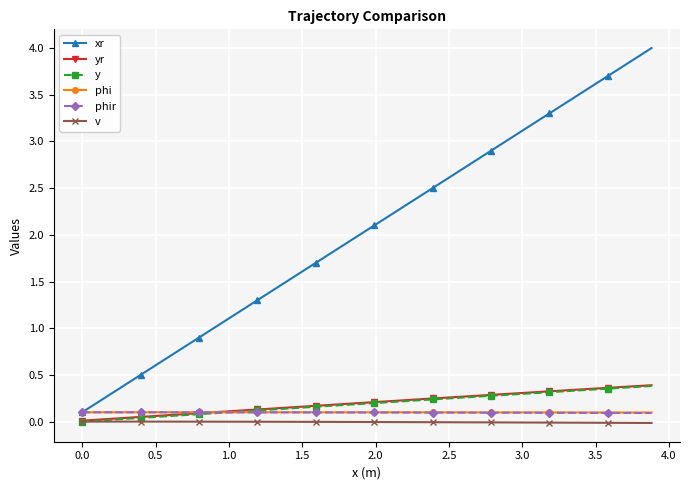

Which series has the largest range (max minus min)?

xr